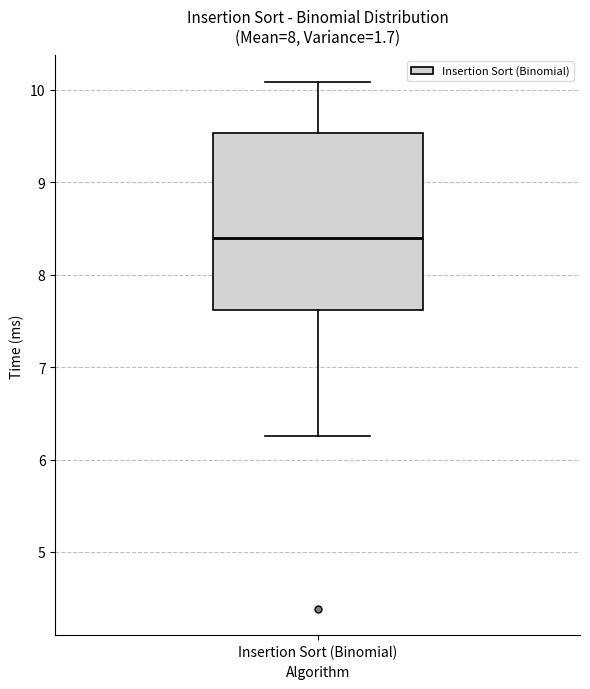

Where is the upper edge of the box for Insertion Sort (Binomial) on the y-axis? The values are not printed on the chart, so give them approximately, as read against the axis.

9.5